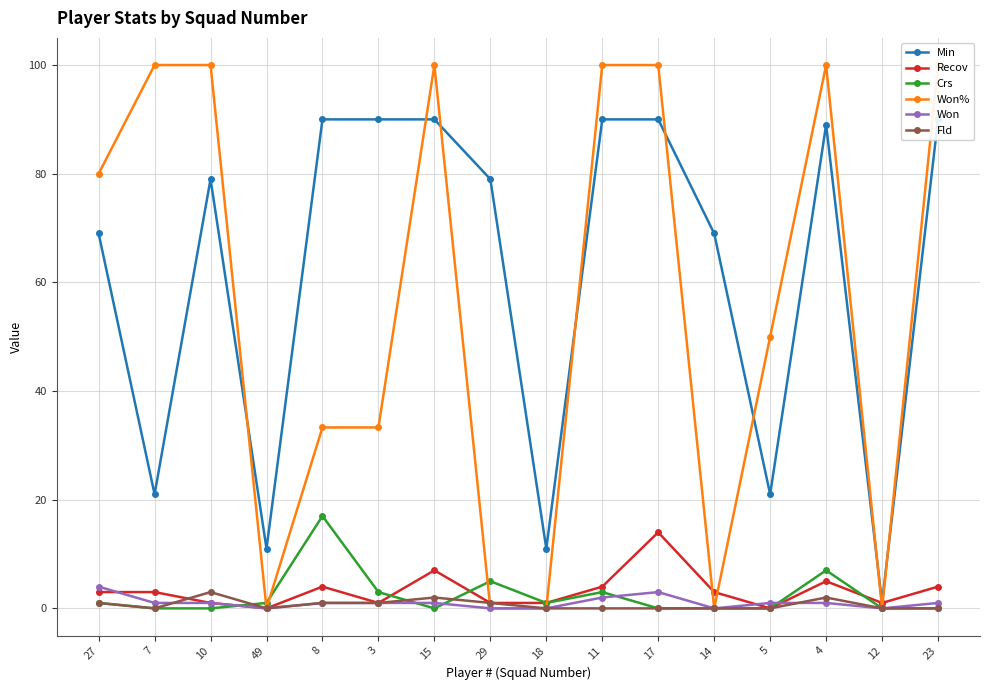

Rank the series by their maximum value, from lowest to highest.

Fld, Won, Recov, Crs, Min, Won%